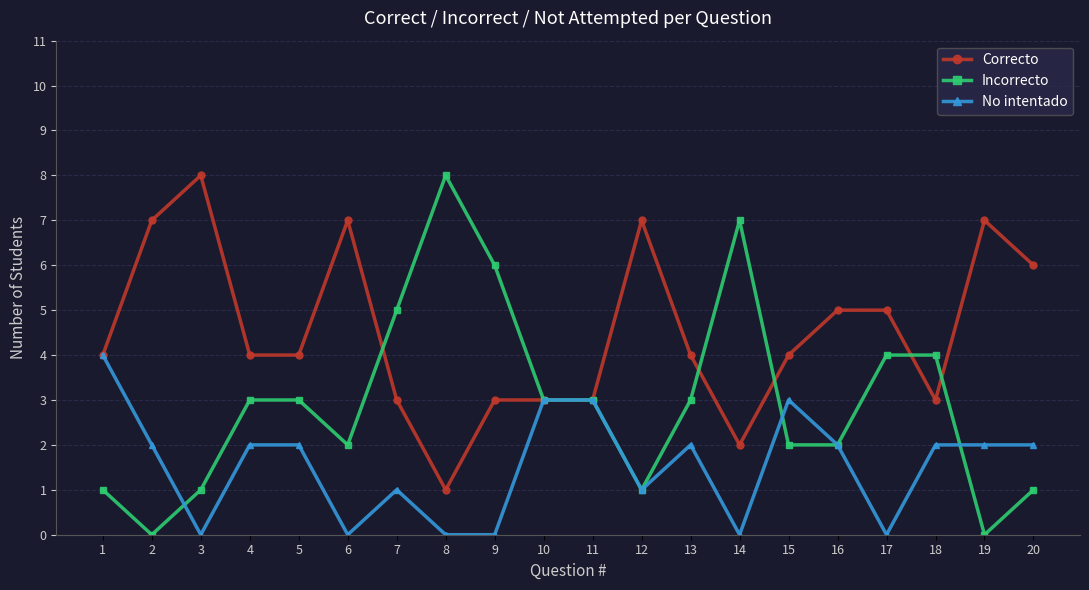

What are all the series names shown in the legend?

Correcto, Incorrecto, No intentado